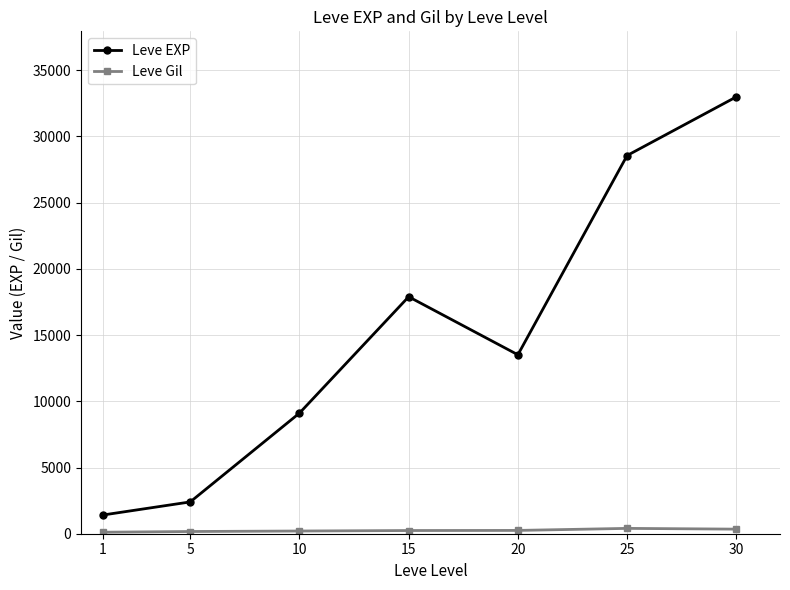

At 10, list the series in order from largest to smallest.

Leve EXP, Leve Gil